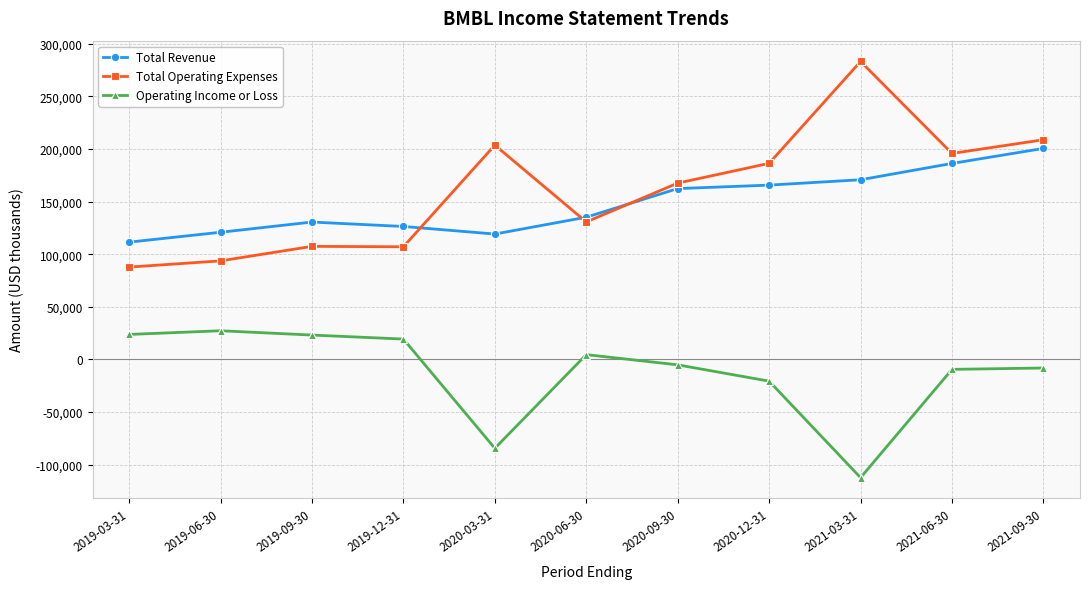

What is the spread (max minus min) of values at 2020-06-30?

130600